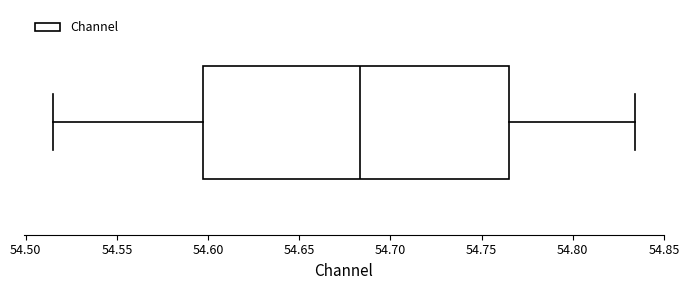

Read this box plot against the x-axis: the position of the median line, the range covered by the box, and the ends of both whiskers. The values are not printed on the chart, so give them approximately, as read against the axis.

median 54.685, box 54.595 to 54.765, whiskers 54.515 to 54.835